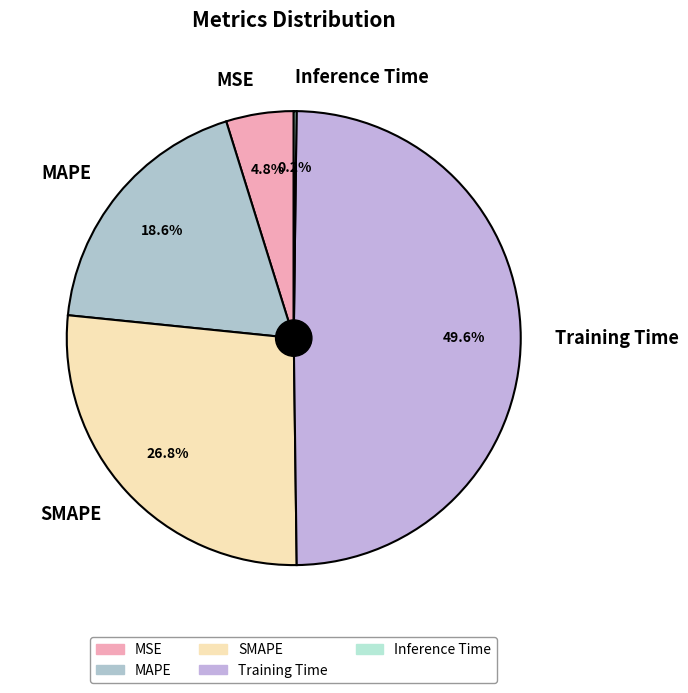

Which category has the biggest portion of the pie?

Training Time